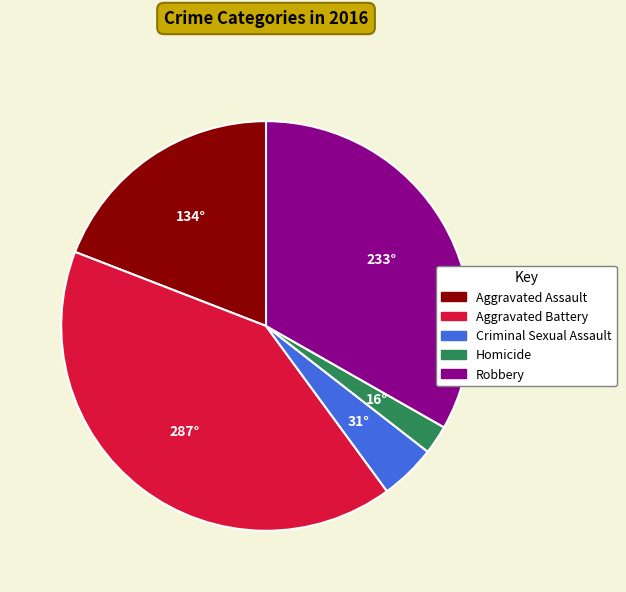

True or false: Robbery accounts for 33% of the total.

True